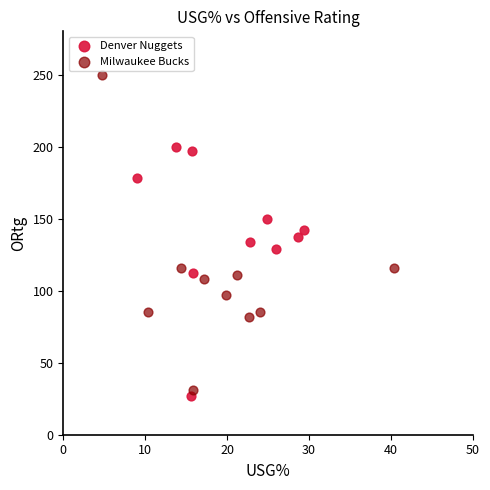

Which series reaches the maximum Y coordinate?

Milwaukee Bucks